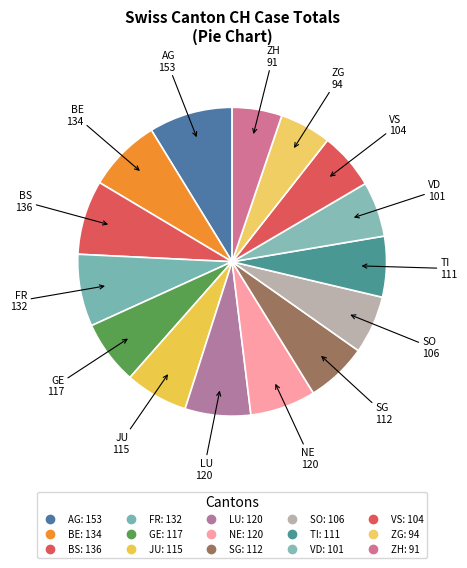

Rank the categories by value from highest to lowest.

AG, BS, BE, FR, LU, NE, GE, JU, SG, TI, SO, VS, VD, ZG, ZH